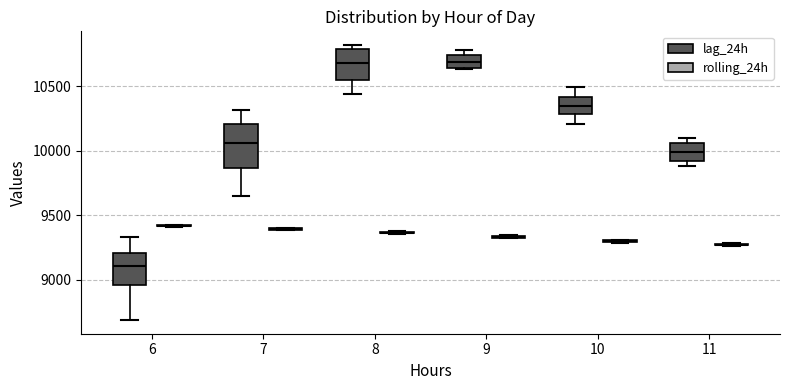

Reading left to right, transcribe this box plot: for each box, give where its median line is, the range the box spans, and where its two whiskers end, as read against the y-axis. The values are not printed on the chart, so give them approximately, as read against the axis.

6 (lag_24h): median 9100, box 8950 to 9200, whiskers 8700 to 9350
6 (rolling_24h): box collapsed to a line at 9400, whiskers 9400 to 9450
7 (lag_24h): median 10050, box 9850 to 10200, whiskers 9650 to 10300
7 (rolling_24h): box collapsed to a line at 9400, whiskers 9400 to 9400
8 (lag_24h): median 10700, box 10550 to 10800, whiskers 10450 to 10800 (just above the box's upper edge)
8 (rolling_24h): box collapsed to a line at 9350, whiskers 9350 to 9400
9 (lag_24h): median 10700, box 10650 to 10750, whiskers 10650 to 10800
9 (rolling_24h): box collapsed to a line at 9350, whiskers 9300 to 9350
10 (lag_24h): median 10350, box 10300 to 10400, whiskers 10200 to 10500
10 (rolling_24h): box collapsed to a line at 9300, whiskers 9300 to 9300
11 (lag_24h): median 10000, box 9900 to 10050, whiskers 9900 (just below the box's lower edge) to 10100
11 (rolling_24h): box collapsed to a line at 9250, whiskers 9250 to 9300